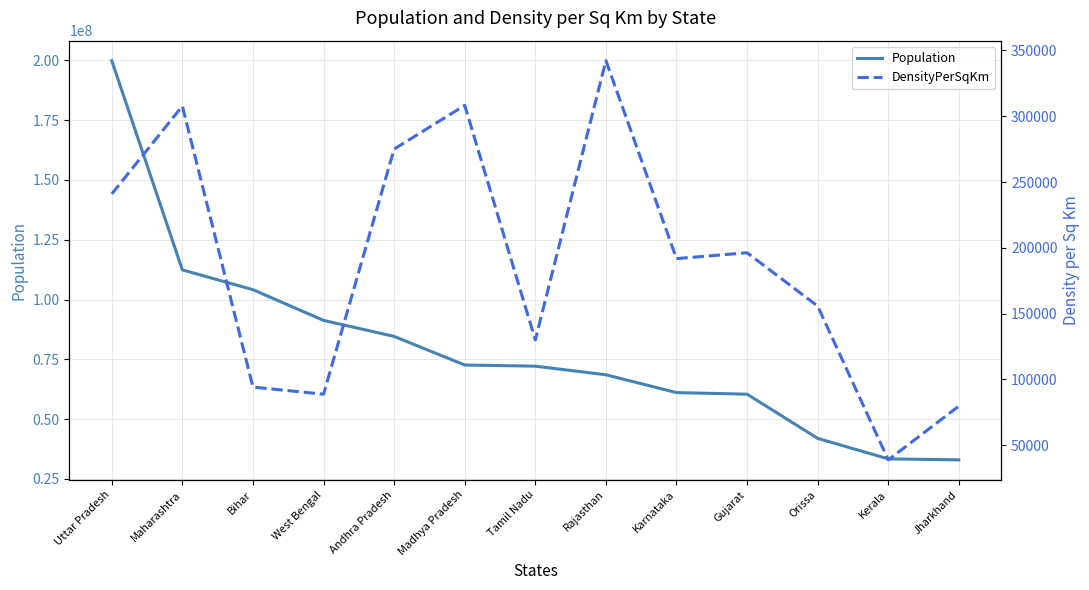

What is the difference between the highest and lowest values at Andhra Pradesh?

84305732